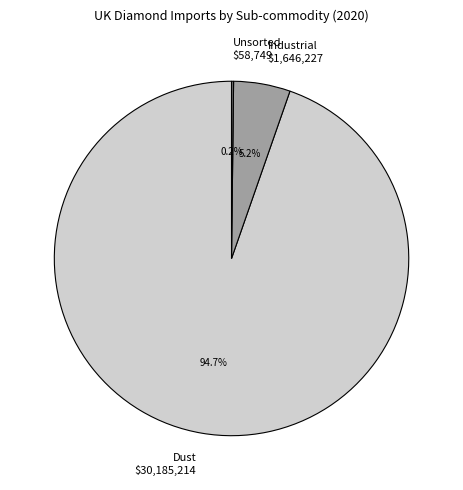

To the nearest percent, what is the combined percentage of Dust and Industrial?

100%